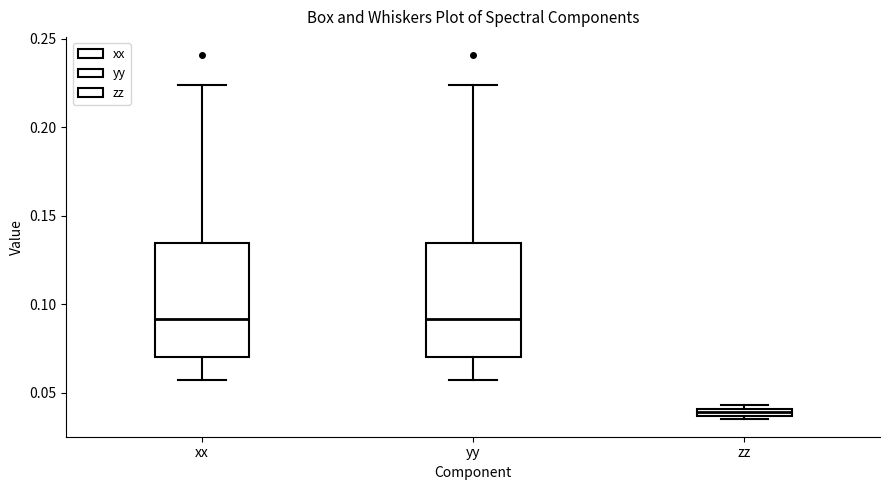

Where is the upper edge of the box for yy on the y-axis? The values are not printed on the chart, so give them approximately, as read against the axis.

0.135